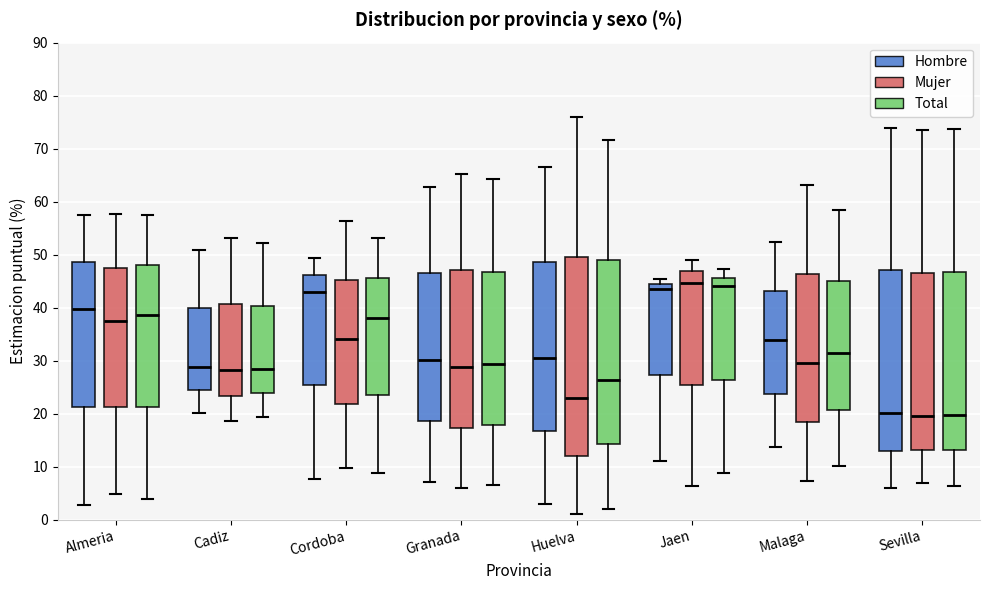

Reading left to right, read every box against the y-axis: the position of its median line, the range the box covers, and the ends of its whiskers. The values are not printed on the chart, so give them approximately, as read against the axis.

Almeria (Hombre): median 40, box 21 to 49, whiskers 3 to 57
Almeria (Mujer): median 37, box 21 to 48, whiskers 5 to 58
Almeria (Total): median 39, box 21 to 48, whiskers 4 to 58
Cadiz (Hombre): median 29, box 25 to 40, whiskers 20 to 51
Cadiz (Mujer): median 28, box 23 to 41, whiskers 19 to 53
Cadiz (Total): median 29, box 24 to 40, whiskers 19 to 52
Cordoba (Hombre): median 43, box 25 to 46, whiskers 8 to 49
Cordoba (Mujer): median 34, box 22 to 45, whiskers 10 to 56
Cordoba (Total): median 38, box 23 to 46, whiskers 9 to 53
Granada (Hombre): median 30, box 19 to 46, whiskers 7 to 63
Granada (Mujer): median 29, box 17 to 47, whiskers 6 to 65
Granada (Total): median 29, box 18 to 47, whiskers 6 to 64
Huelva (Hombre): median 31, box 17 to 49, whiskers 3 to 67
Huelva (Mujer): median 23, box 12 to 49, whiskers 1 to 76
Huelva (Total): median 26, box 14 to 49, whiskers 2 to 72
Jaen (Hombre): median 44 (just below the box's upper edge), box 27 to 44, whiskers 11 to 45
Jaen (Mujer): median 45, box 25 to 47, whiskers 6 to 49
Jaen (Total): median 44, box 26 to 46, whiskers 9 to 47
Malaga (Hombre): median 34, box 24 to 43, whiskers 14 to 52
Malaga (Mujer): median 30, box 18 to 46, whiskers 7 to 63
Malaga (Total): median 31, box 21 to 45, whiskers 10 to 58
Sevilla (Hombre): median 20, box 13 to 47, whiskers 6 to 74
Sevilla (Mujer): median 20, box 13 to 47, whiskers 7 to 74
Sevilla (Total): median 20, box 13 to 47, whiskers 6 to 74